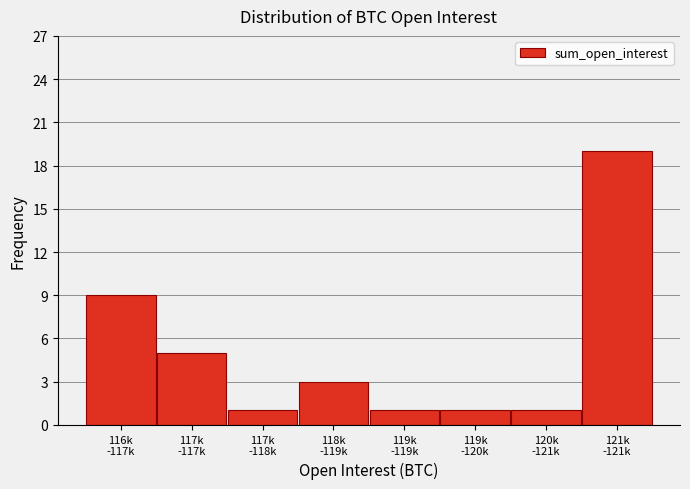

Reading right to left, extract all data points from this chart.

19	1	1	1	3	1	5	9